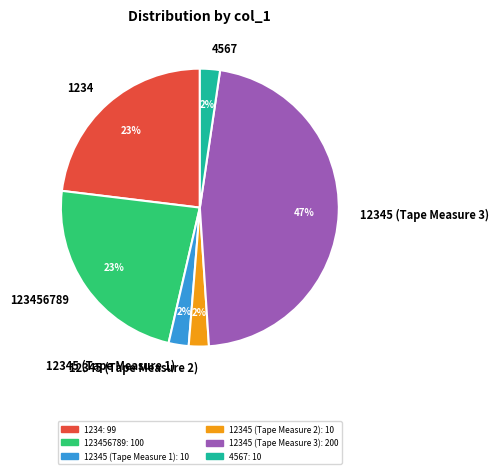

To the nearest percent, what is the difference between the 123456789 and 12345 (Tape Measure 1) slice percentages?

21%